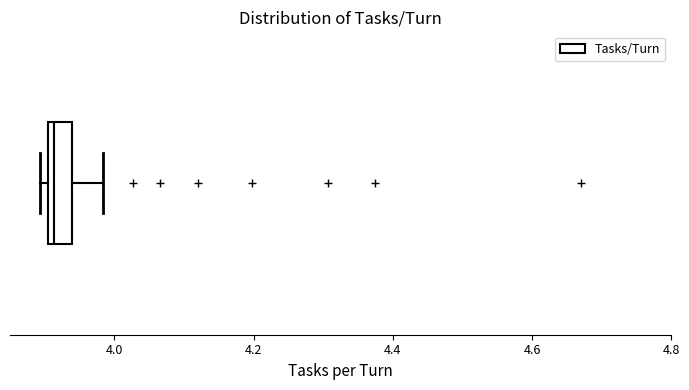

Where is the right edge of the box on the x-axis? The values are not printed on the chart, so give them approximately, as read against the axis.

3.94